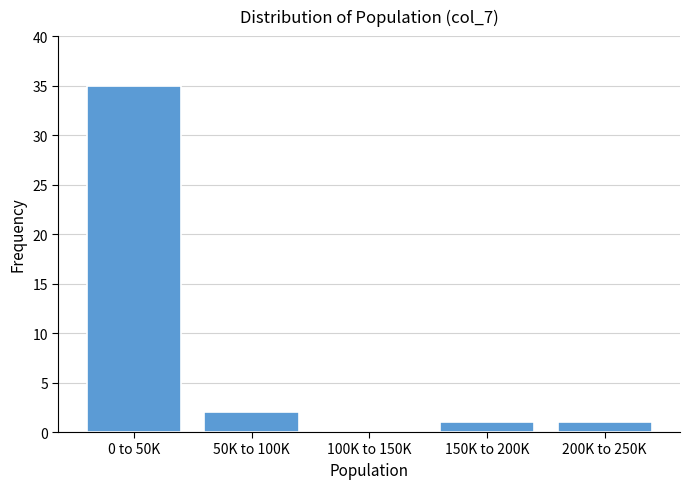

Reading left to right, list all the values displayed in this chart.

0 to 50K=35	50K to 100K=2	100K to 150K=0	150K to 200K=1	200K to 250K=1